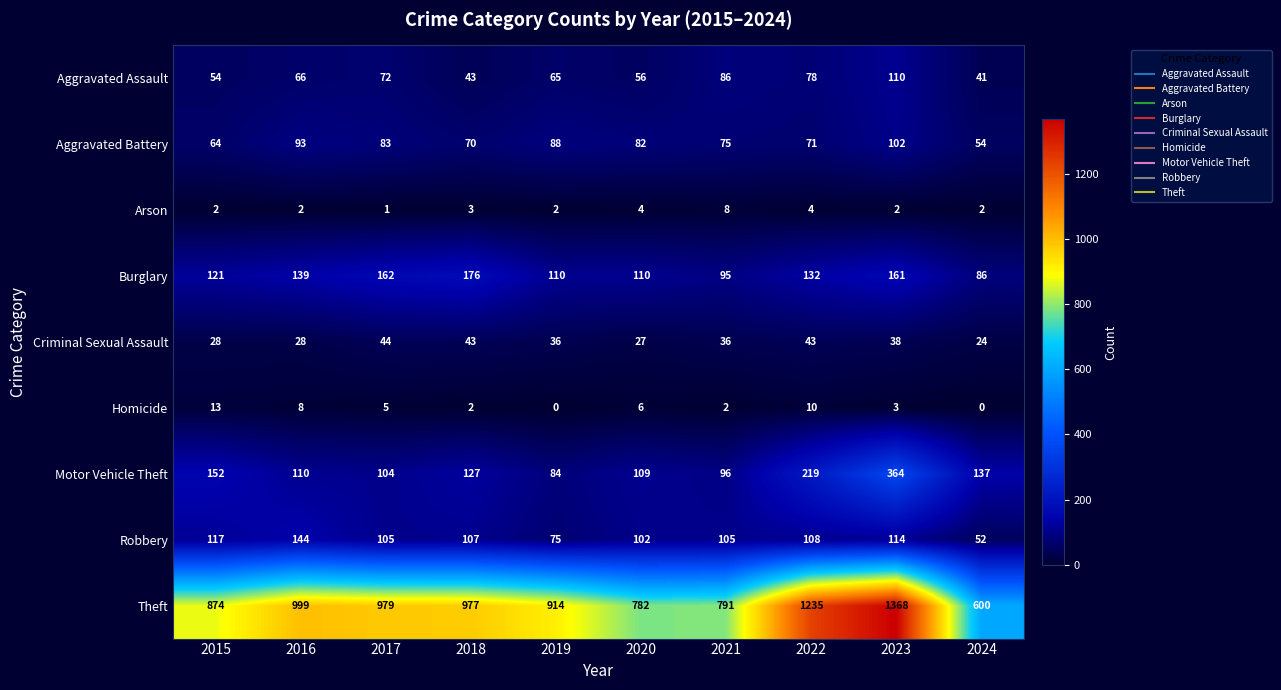

Which series changed the most between 2017 and 2024?

Theft